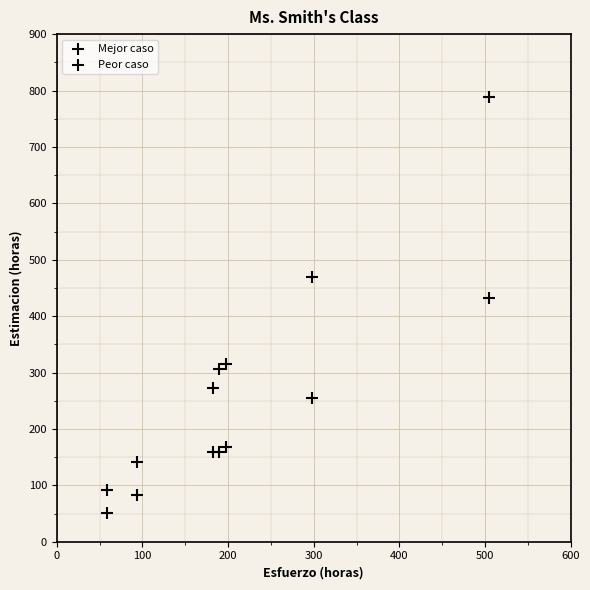

How many data points are displayed?

14